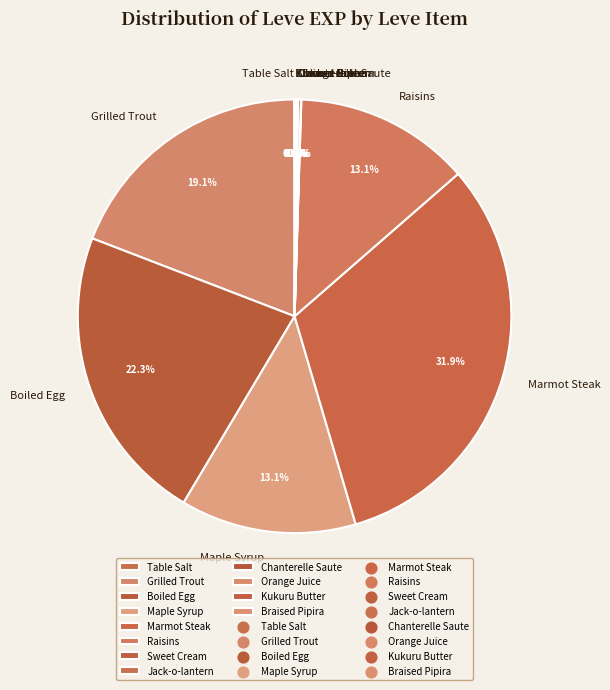

Does Grilled Trout account for over 50% of the chart?

No